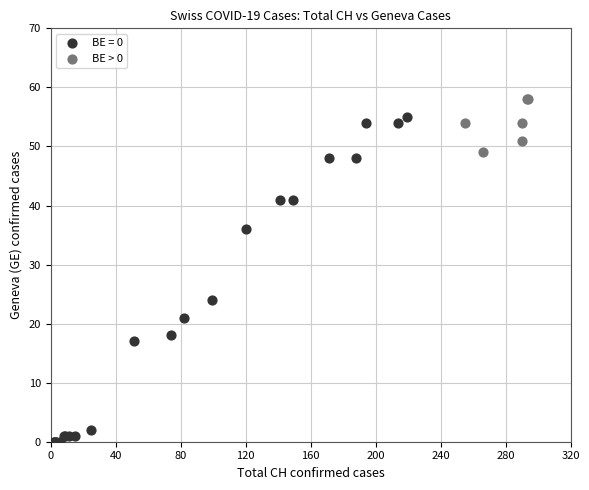

Which series reaches the minimum Y coordinate?

BE = 0